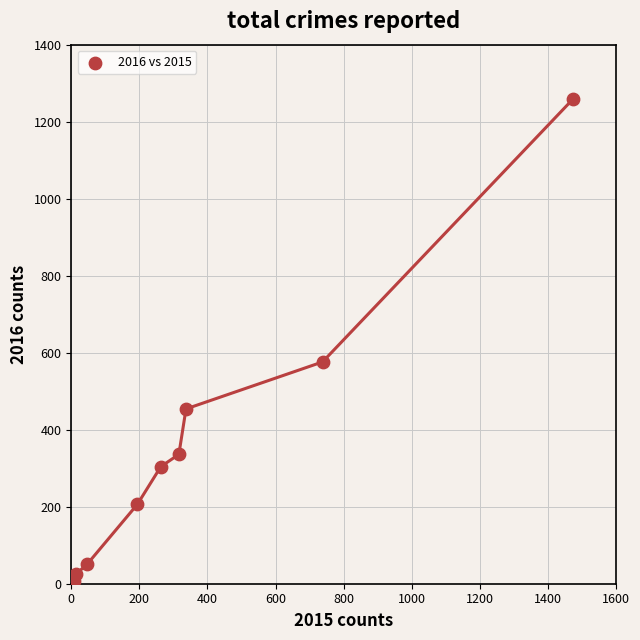

What Y value in the scatter plot is closest to 633?

576